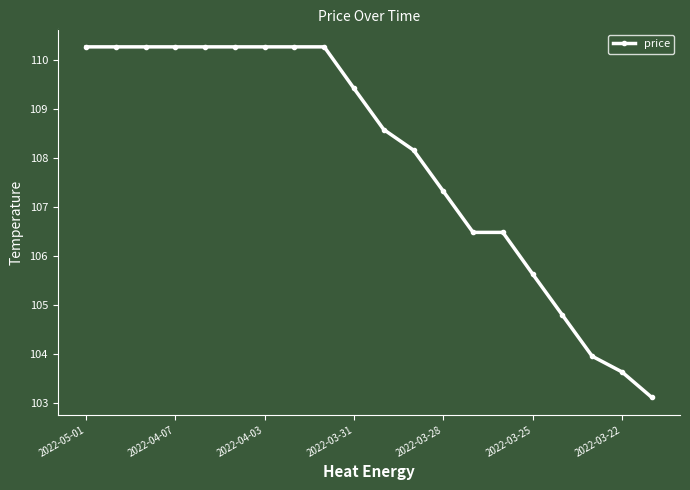

What is the value of the 20th point from the left?

103.1